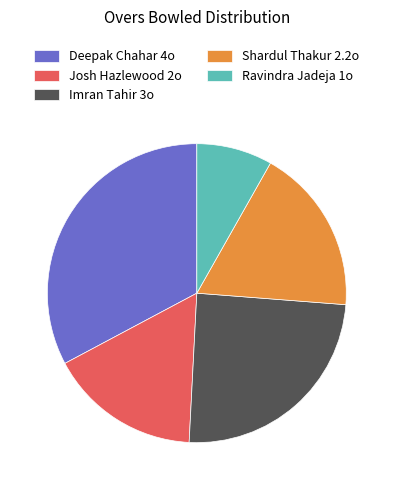

Does Imran Tahir represent more than half of the total?

No